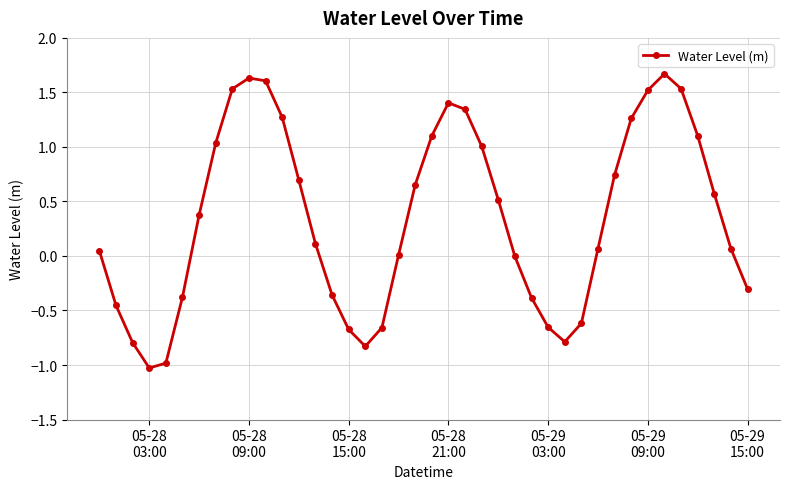

What is the sum of all values?

14.0